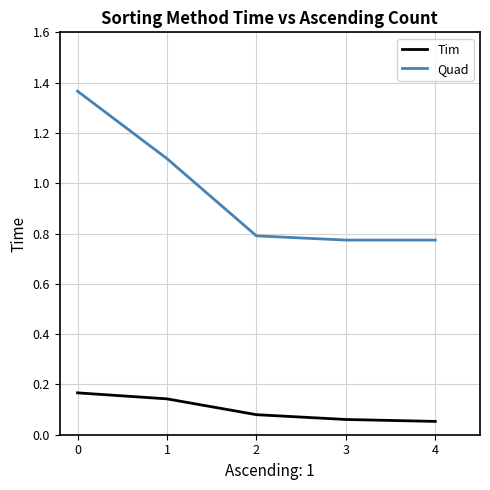

Is it true that Quad equals 0.8 at 3?

True